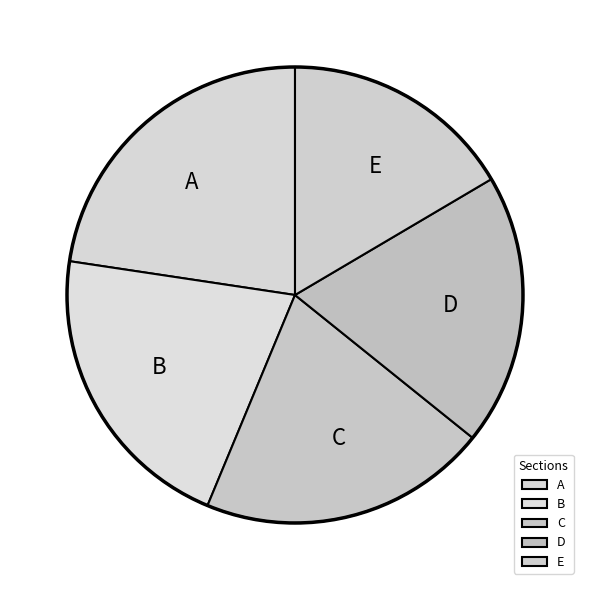

Rank the categories by value from highest to lowest.

A, B, C, D, E